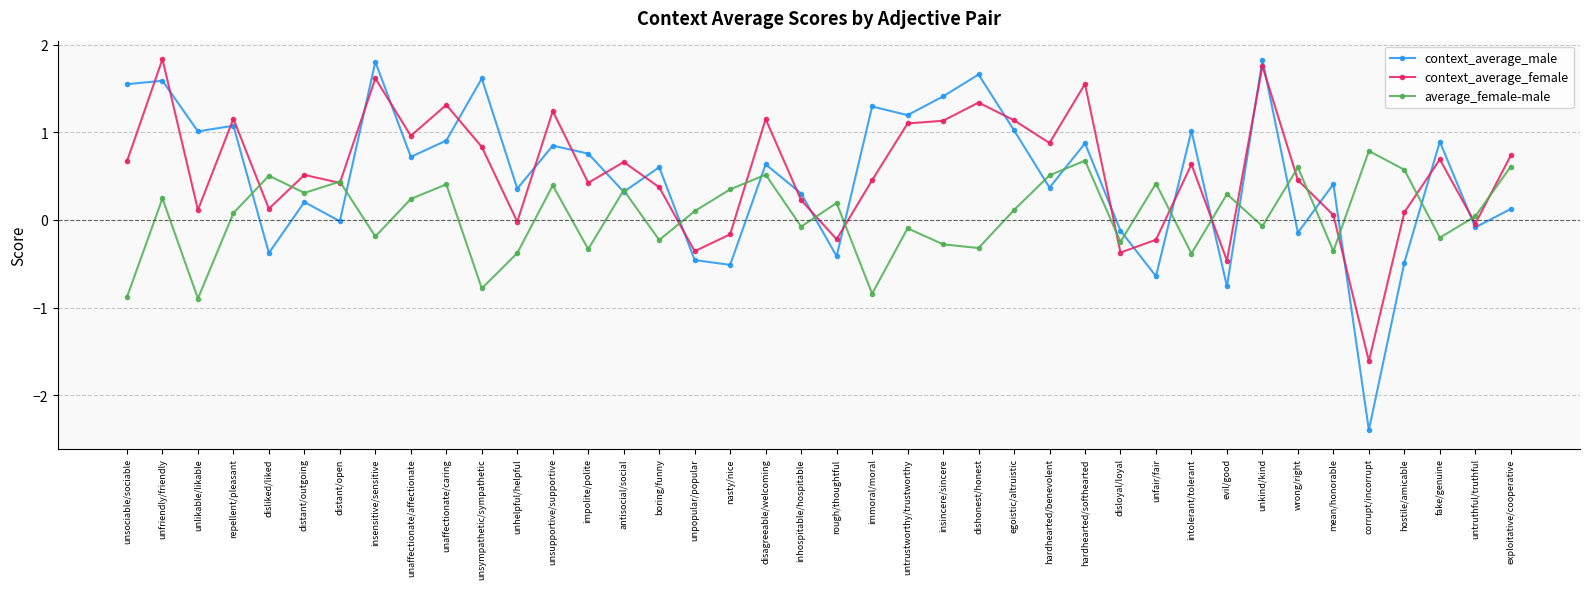

True or false: context_average_female has more than 2 points higher than both neighbors.

True